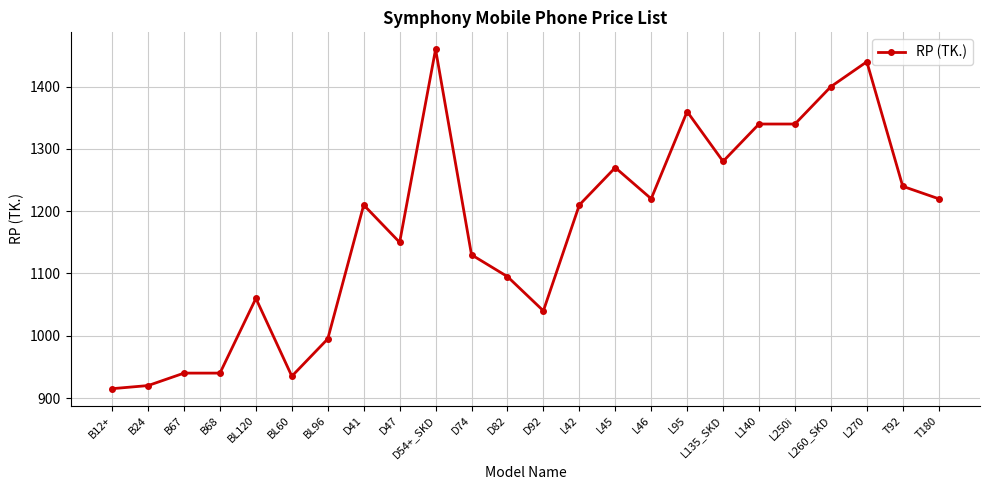

True or false: the data has more than 2 interior local peaks.

True